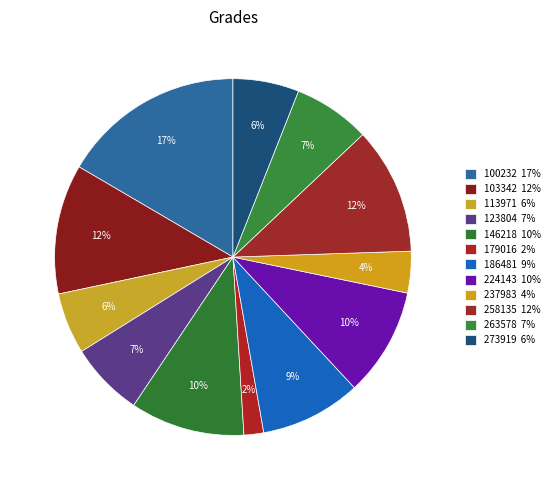

The 237983 slice represents 4% of the pie. True or false?

True